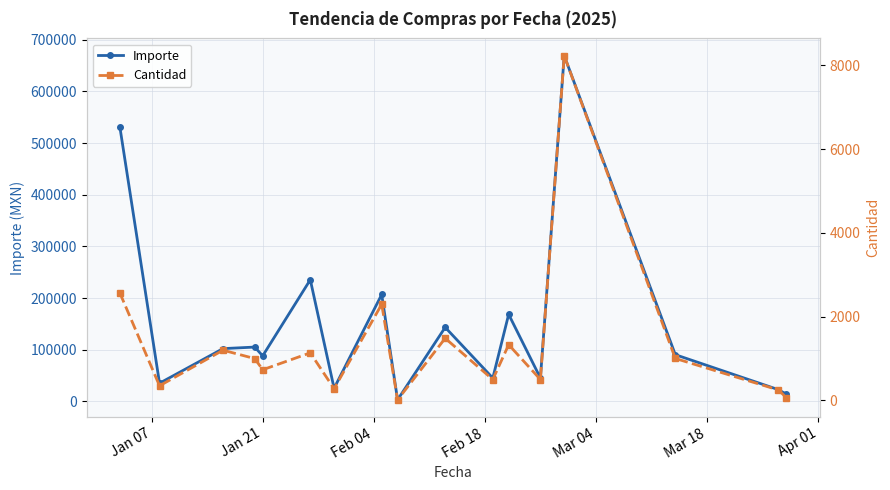

In Importe, how many points are higher than both neighbors (excluding endpoints)?

6